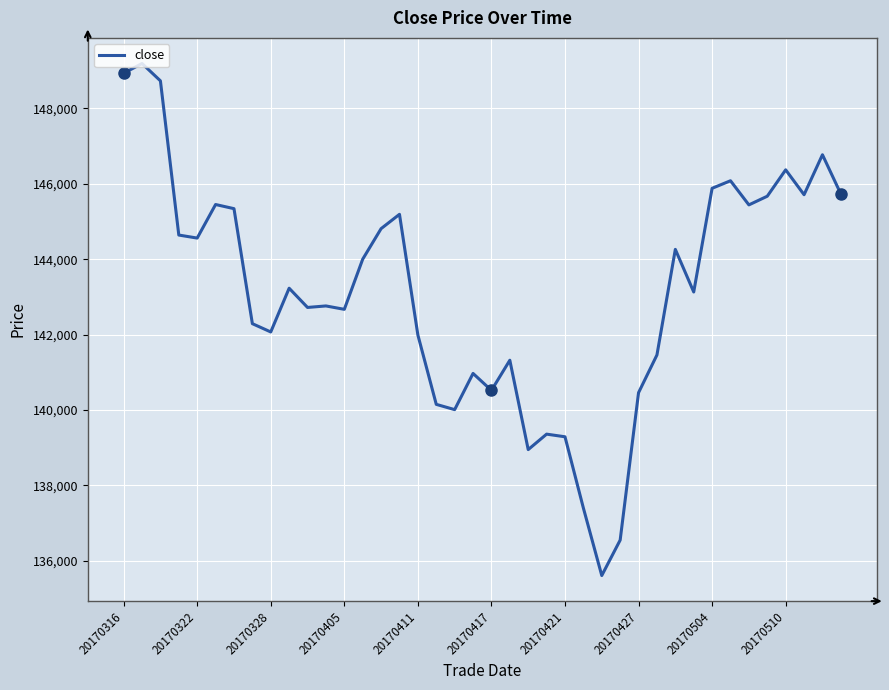

Count the number of data series in this chart.

1